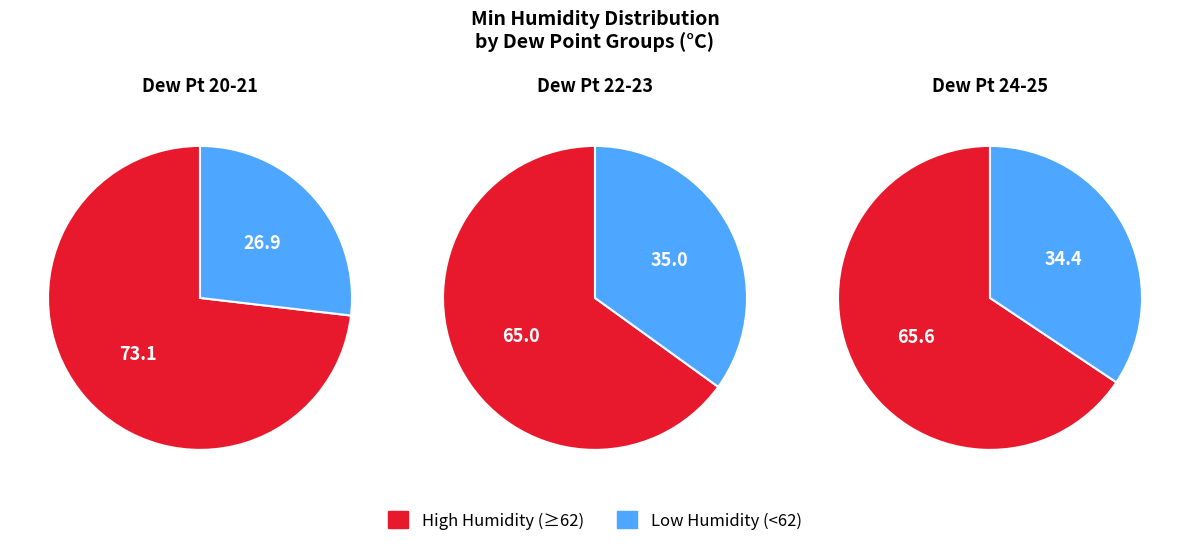

Count the number of slices in the pie.

6